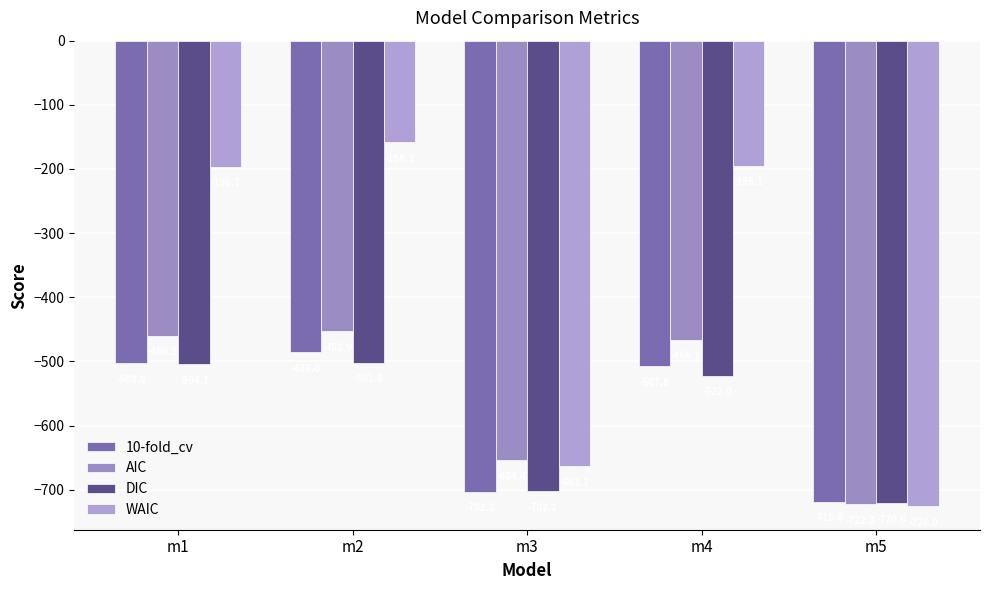

Reading left to right, transcribe all the data shown in this chart.

10-fold_cv: m1=-503.0	m2=-486.0	m3=-702.8	m4=-507.8	m5=-718.6
AIC: m1=-460.2	m2=-452.9	m3=-654.4	m4=-466.1	m5=-722.2
DIC: m1=-504.7	m2=-501.8	m3=-702.2	m4=-522.0	m5=-720.6
WAIC: m1=-196.7	m2=-158.3	m3=-663.7	m4=-195.1	m5=-726.0